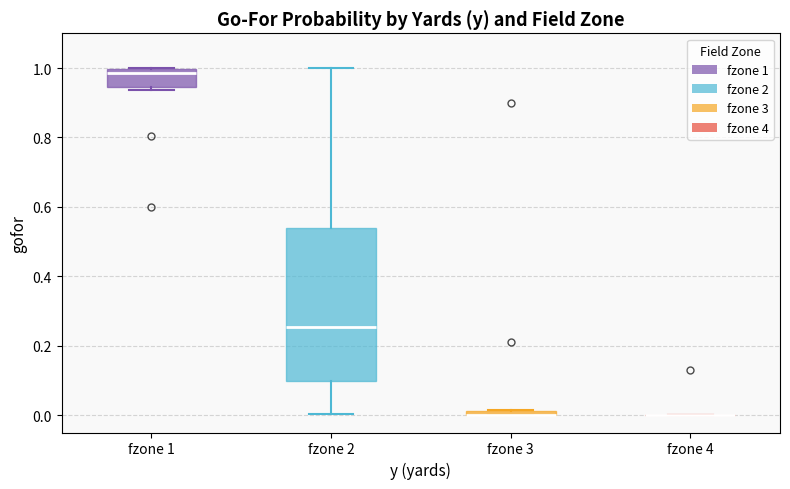

Where is the upper edge of the box for fzone 3 on the y-axis? The values are not printed on the chart, so give them approximately, as read against the axis.

0.02